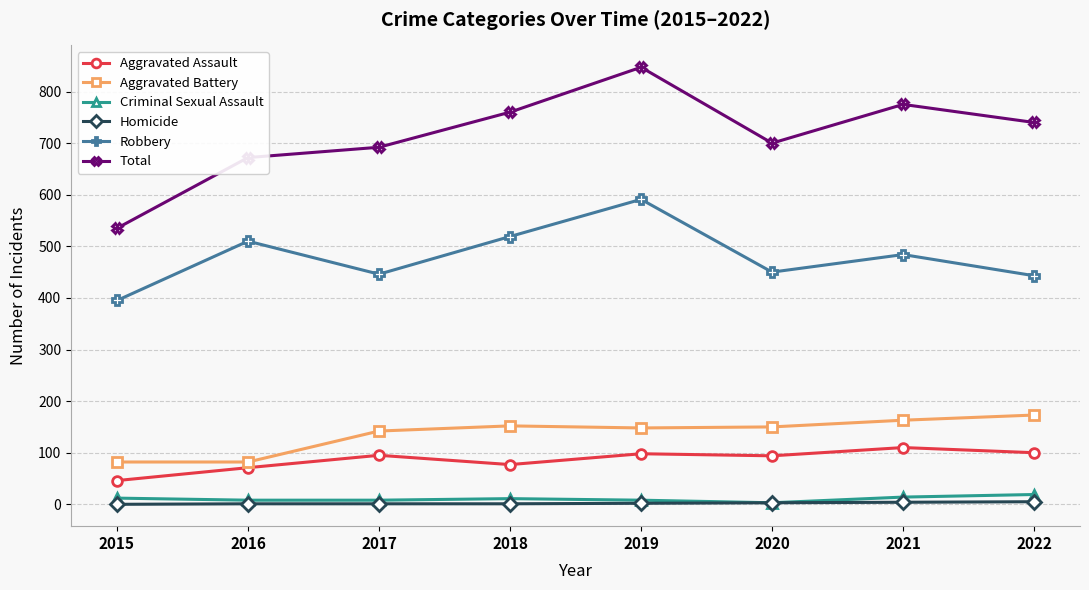

Between 2015 and 2018, which series saw the biggest shift?

Total